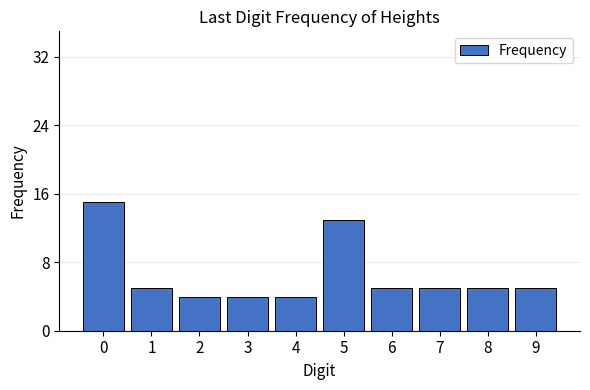

Reading right to left, extract all data points from this chart.

9=5	8=5	7=5	6=5	5=13	4=4	3=4	2=4	1=5	0=15